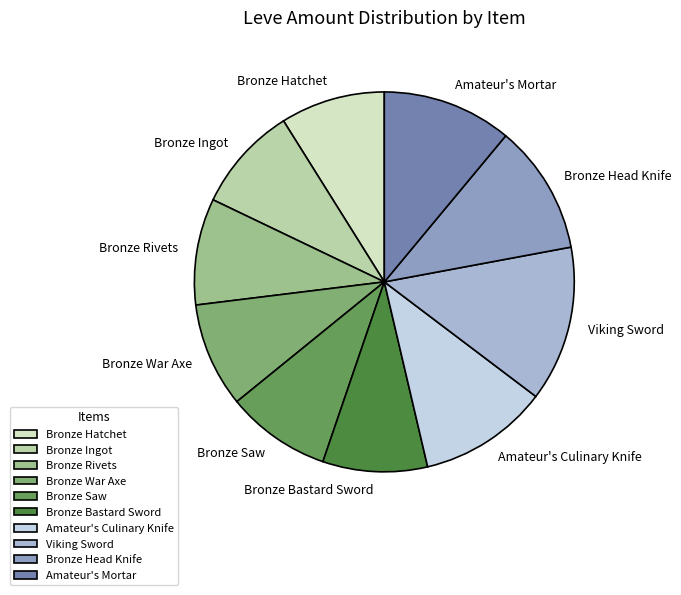

Is it true that Bronze Bastard Sword is 24% of the pie?

False